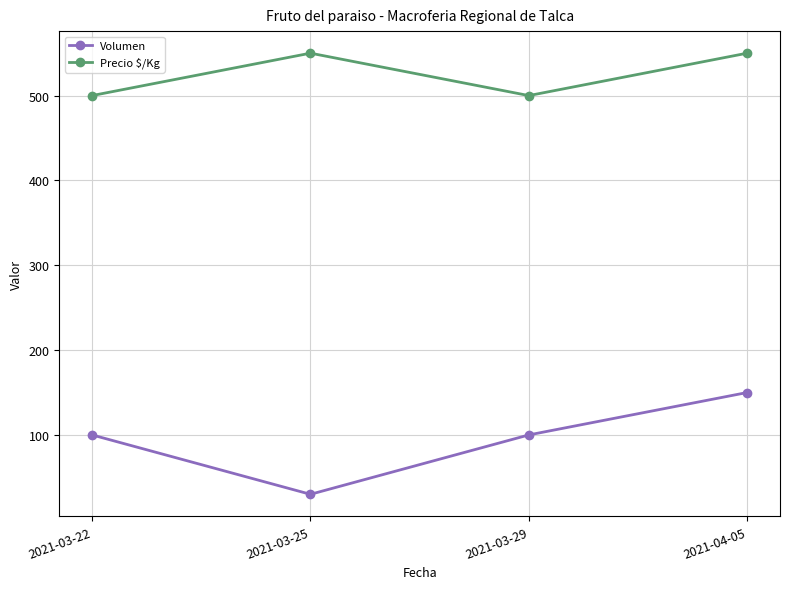

Is it true that Precio $/Kg equals 500 at 2021-03-22?

True